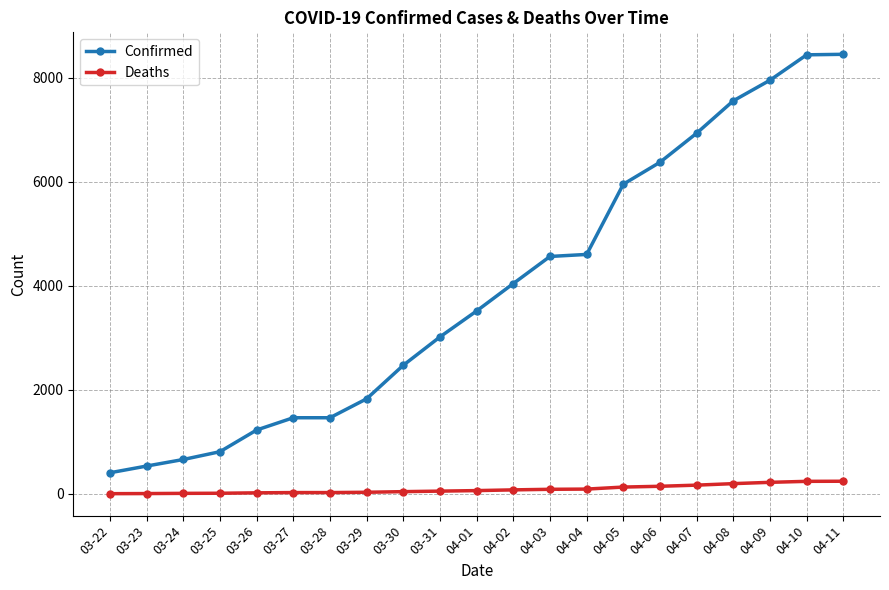

What is the label of the 12th point from the left?

04-02